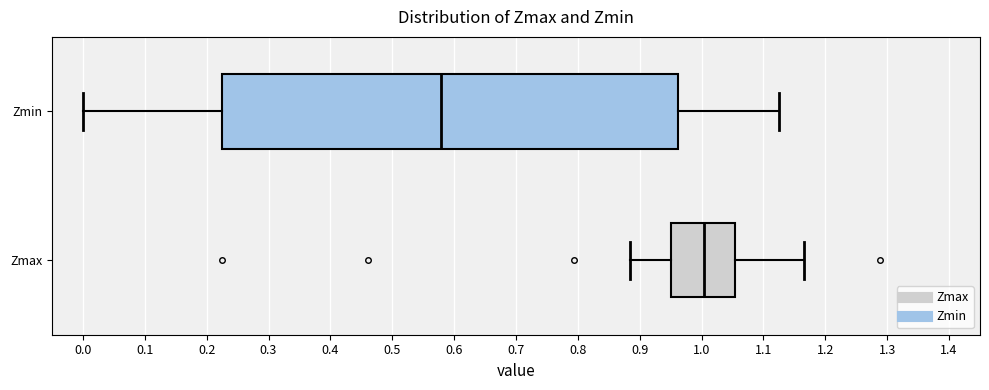

Where does the right whisker of the box for Zmin end on the x-axis? The values are not printed on the chart, so give them approximately, as read against the axis.

1.12